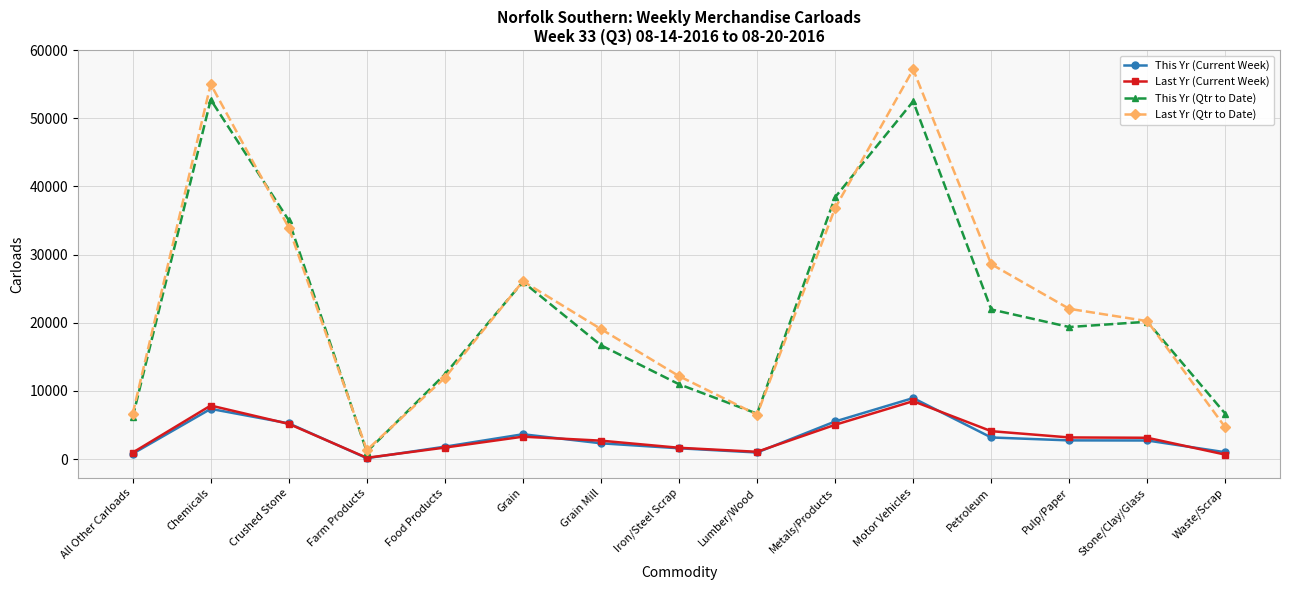

How many values in the Last Yr (Current Week) series are below 3134?

7